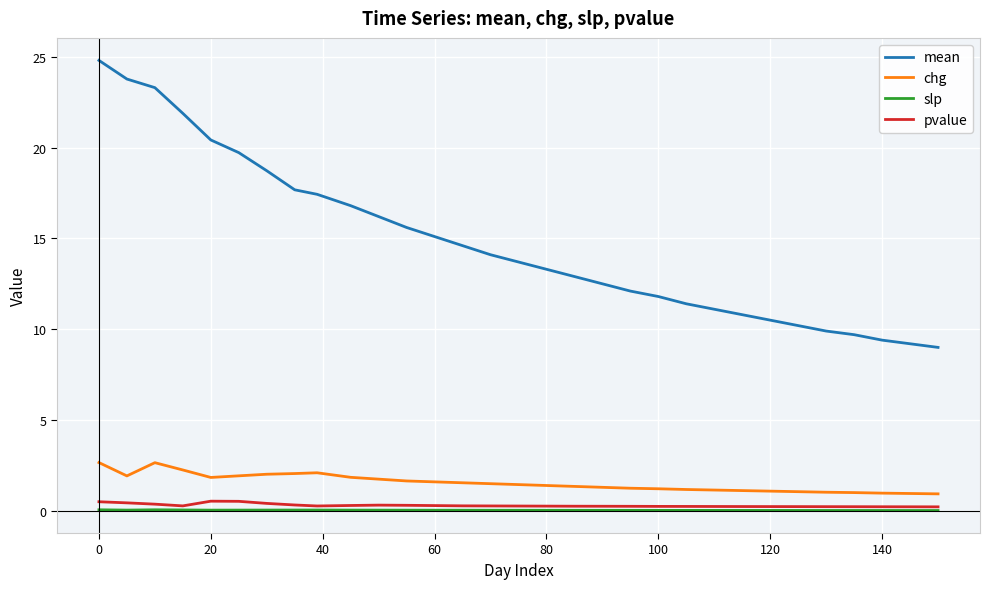

Which series has the largest total across all categories?

mean